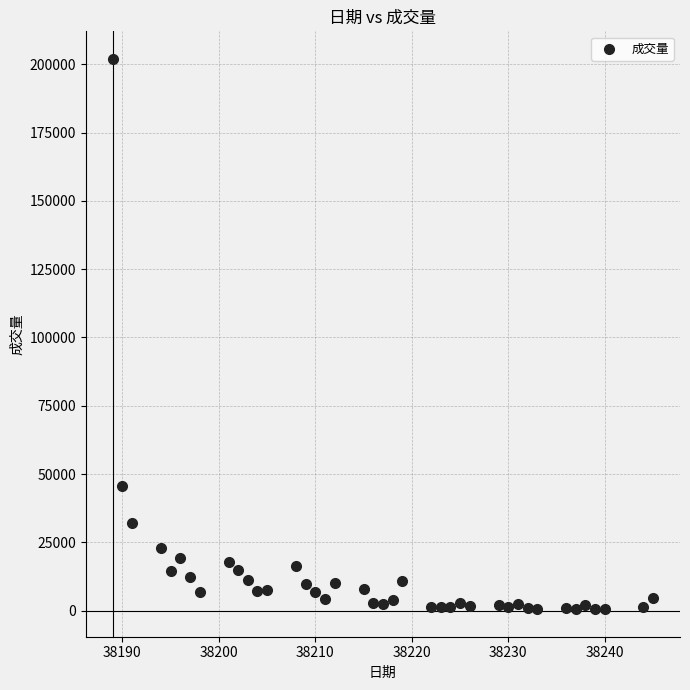

What Y value in the scatter plot is closest to 101266?

45557